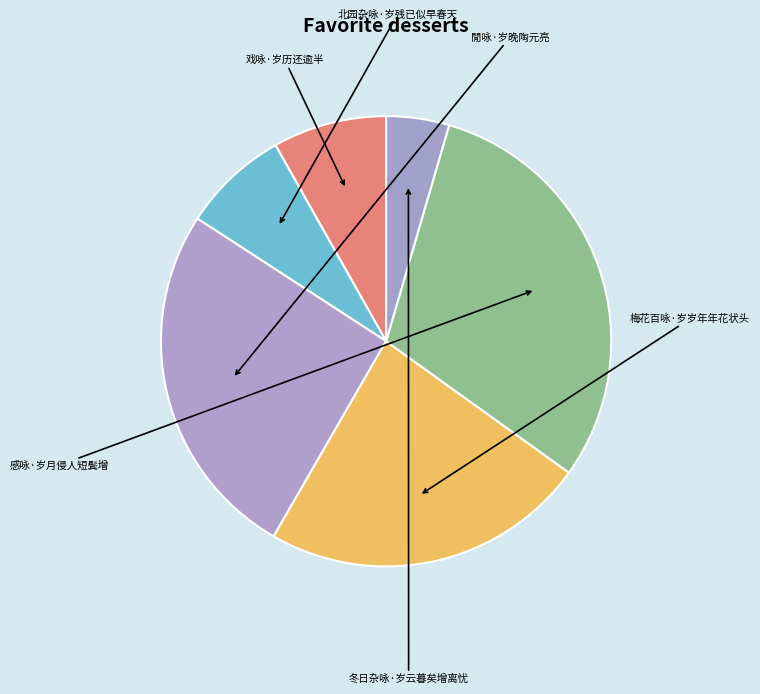

What is the total percentage of 冬日杂咏·岁云暮矣增离忧 and 感咏·岁月侵人短鬓增?

34.9%